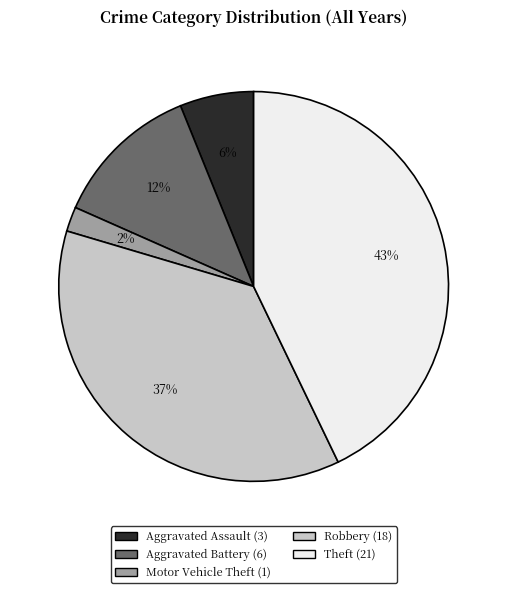

To the nearest percent, what is the average slice percentage?

20%